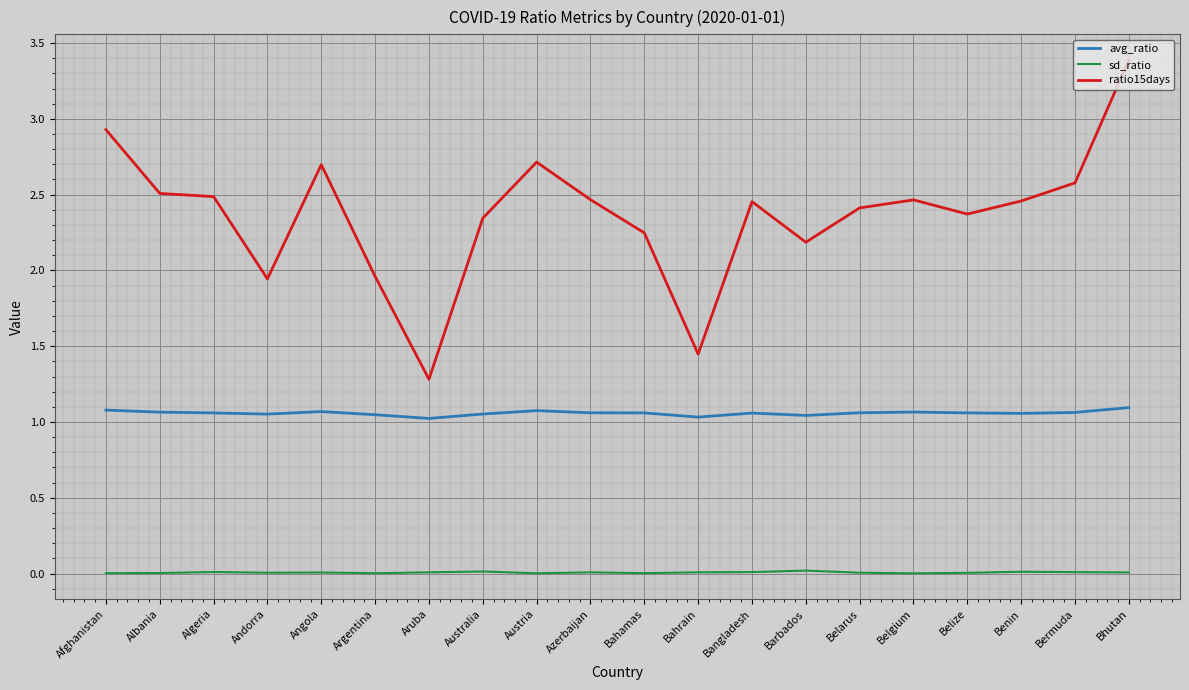

What is the difference between the maximum and minimum values in the ratio15days series?

2.1